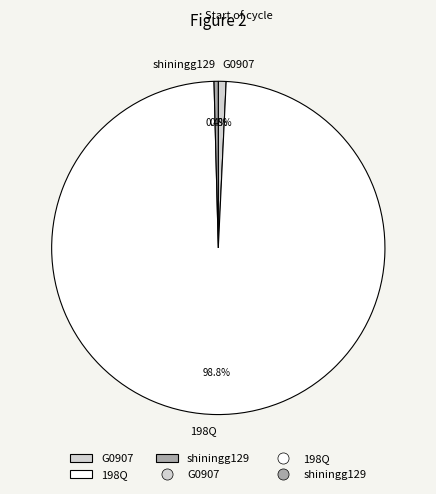

How many segments does this pie chart have?

3